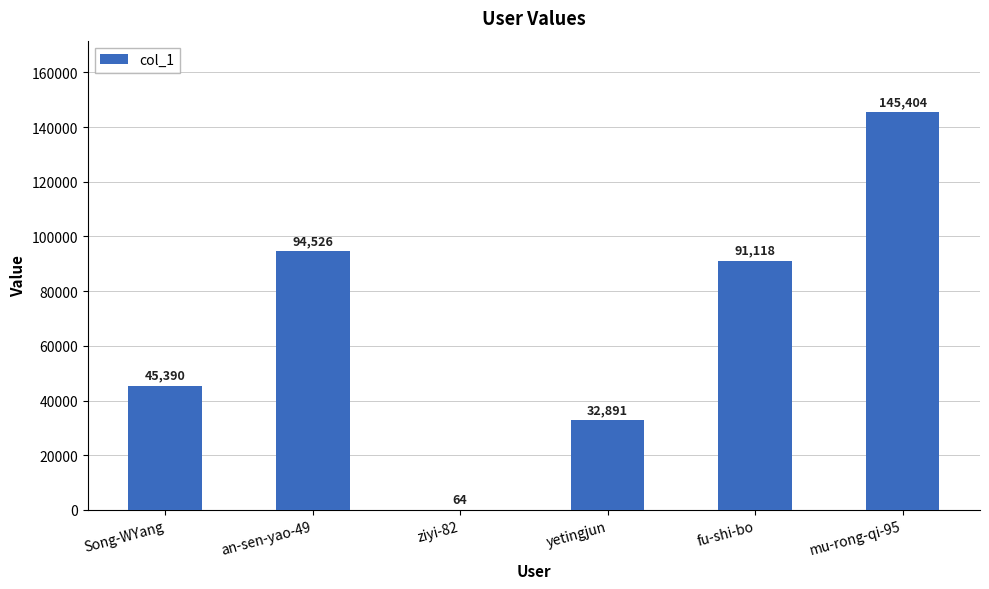

The chart shows a value of 49353 at an-sen-yao-49. True or false?

False